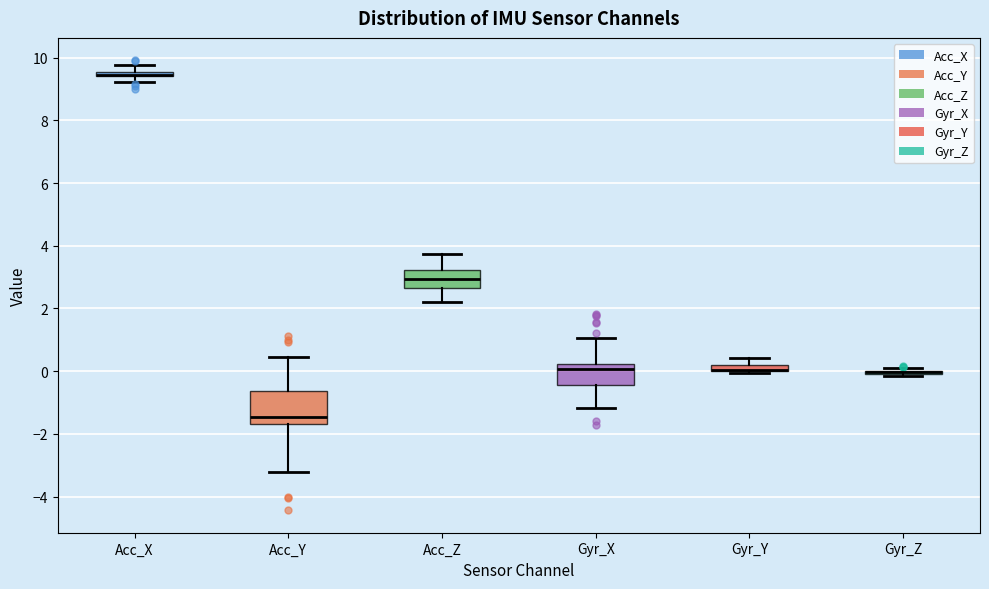

Where does the median line of the box for Acc_Z sit on the y-axis? The values are not printed on the chart, so give them approximately, as read against the axis.

3.0